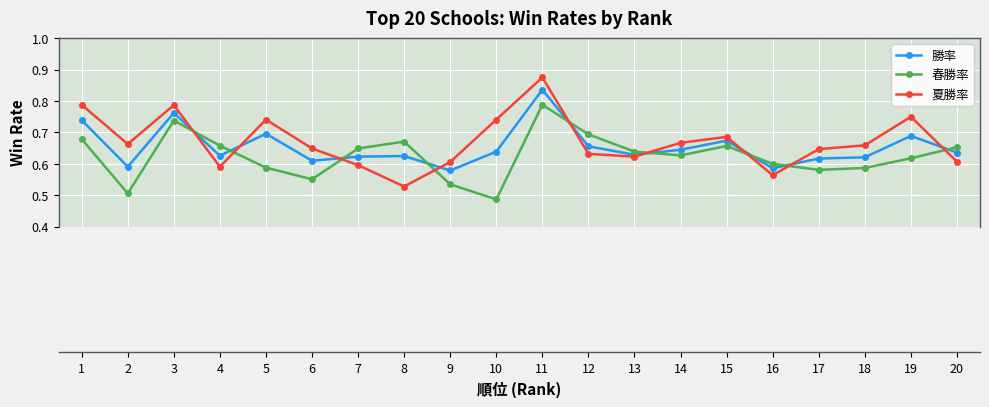

Which series has the largest range (max minus min)?

夏勝率